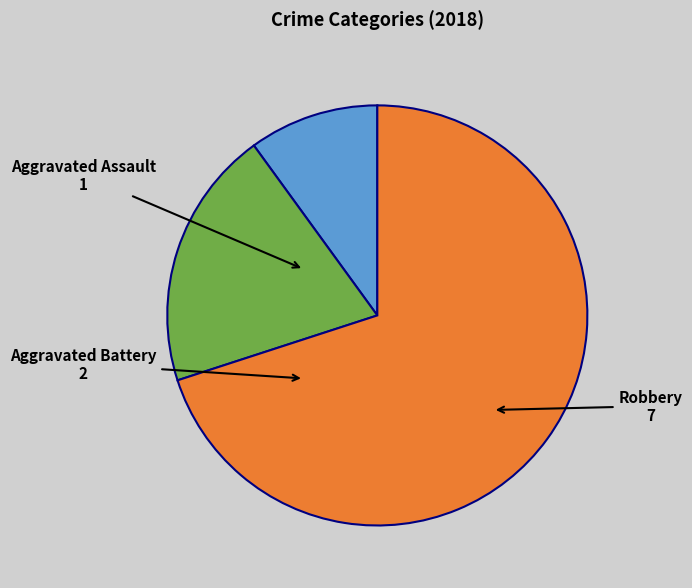

Which has a higher value, Aggravated Battery or Robbery?

Robbery